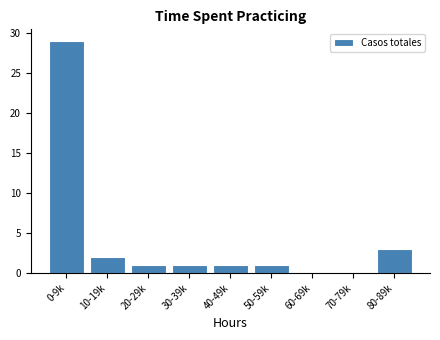

Reading left to right, list all the values displayed in this chart.

0-9k=29	10-19k=2	20-29k=1	30-39k=1	40-49k=1	50-59k=1	60-69k=0	70-79k=0	80-89k=3